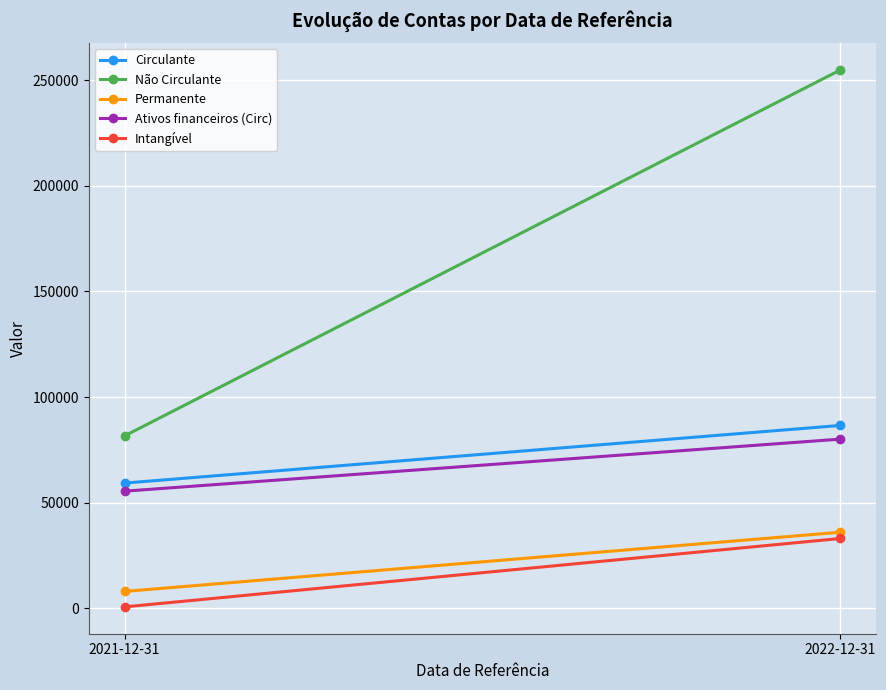

Count the Não Circulante values in the range 81639 to 254856.

2